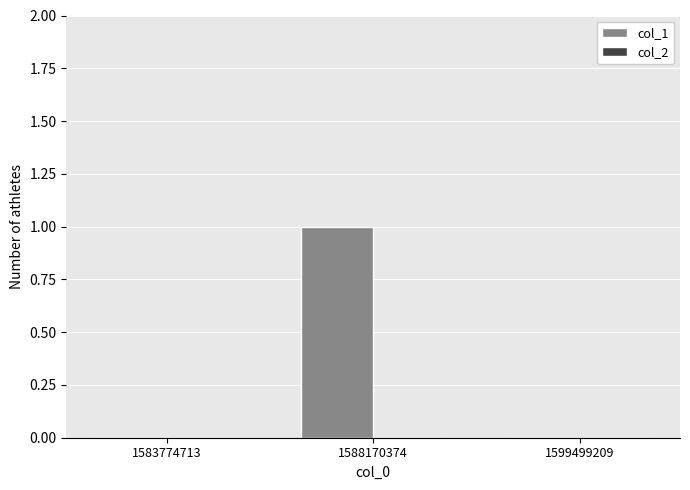

Reading right to left, what are all the values shown in this chart?

1599499209=0	1588170374=1	1583774713=0